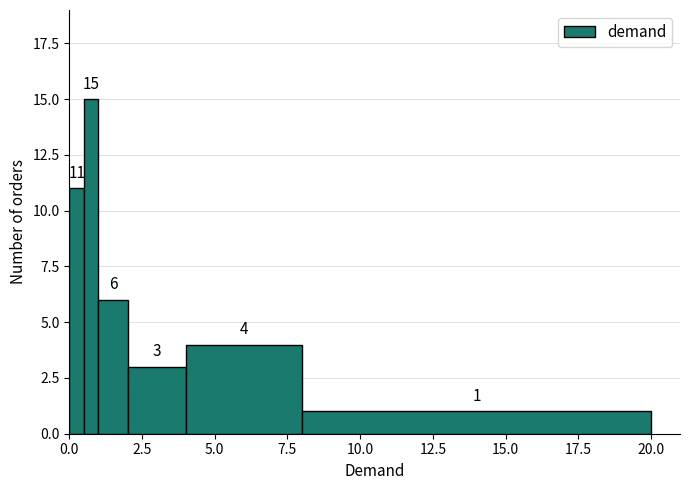

Around what value on the x-axis is the tallest bar? Give the approximate position of its centre, as read against the axis.

1.0